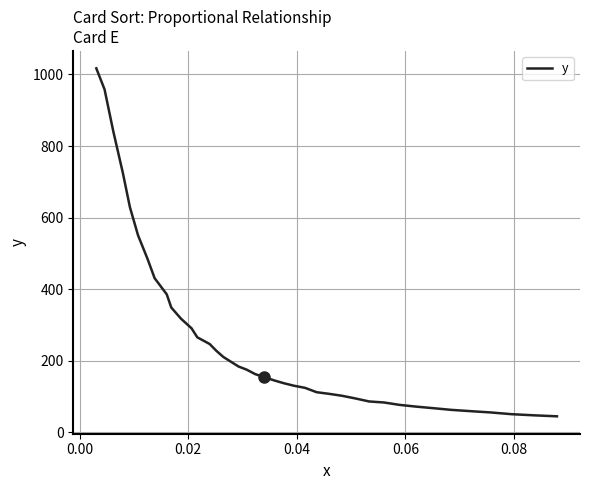

What is the difference between the maximum and minimum values?

973.2